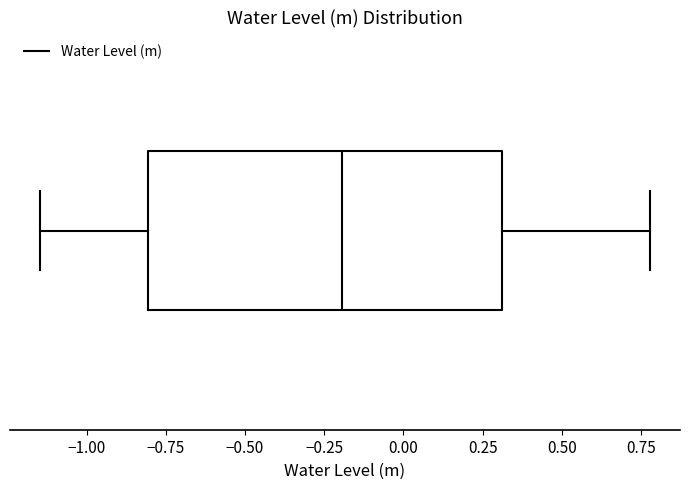

Transcribe this box plot: give where the median line is, the range the box spans, and where the two whiskers end, as read against the x-axis. The values are not printed on the chart, so give them approximately, as read against the axis.

median -0.20, box -0.80 to 0.30, whiskers -1.15 to 0.80